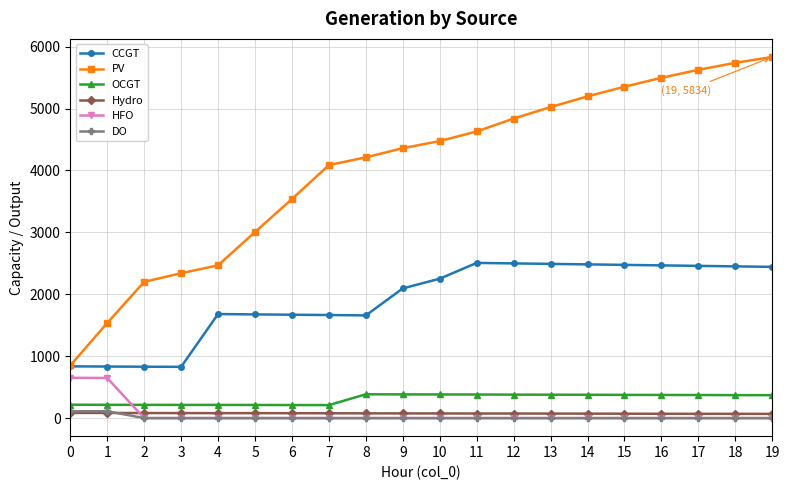

Which series has the widest spread of values?

PV